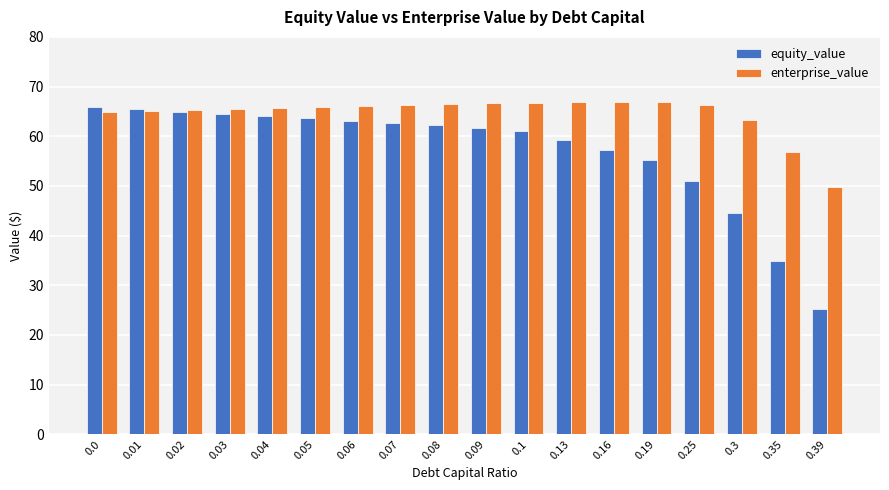

What is the spread (max minus min) of values at 0.02?

0.4